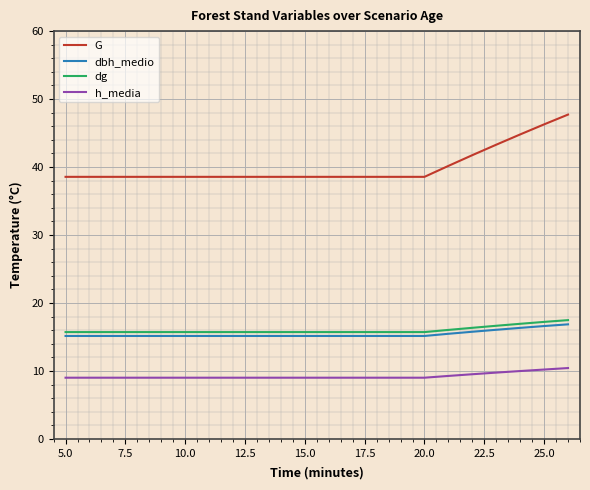

What is the maximum value shown in the chart?

47.7